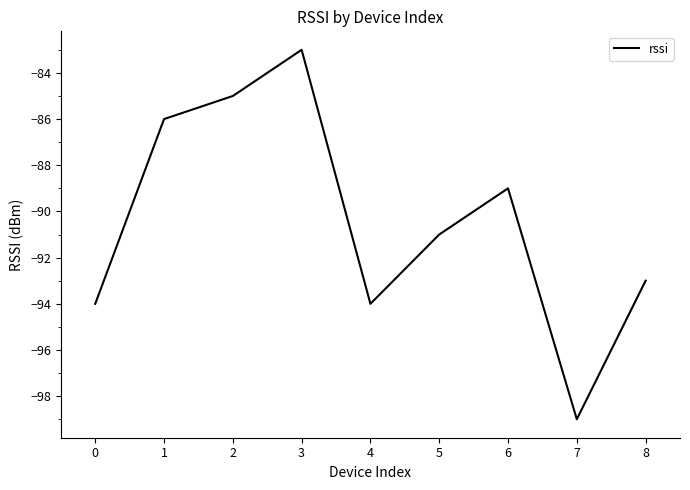

Reading right to left, list all the values displayed in this chart.

8=-93	7=-99	6=-89	5=-91	4=-94	3=-83	2=-85	1=-86	0=-94